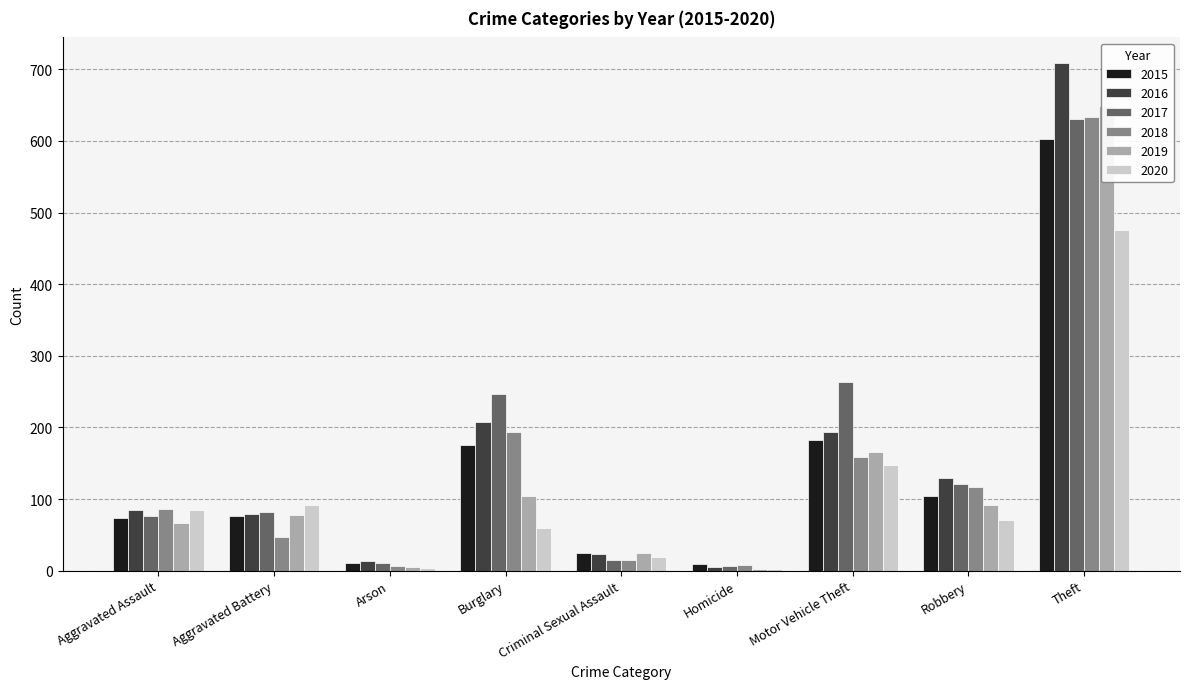

At which category is the sum across all series the highest?

Theft